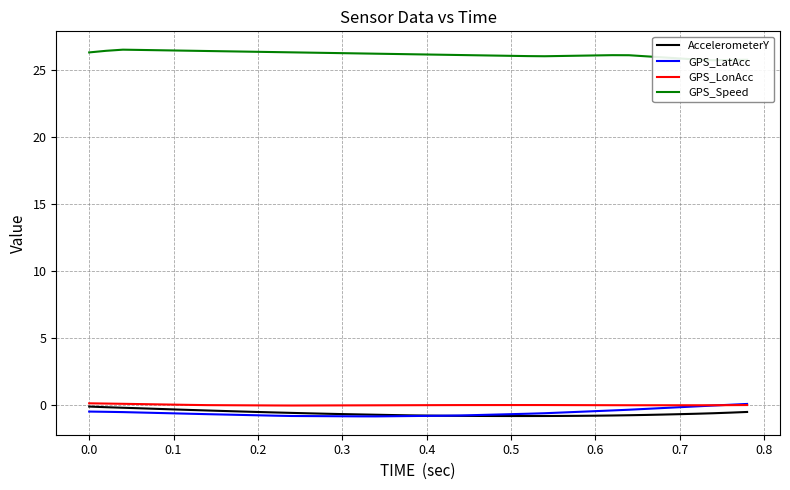

True or false: GPS_Speed and GPS_LonAcc cross at least once.

False